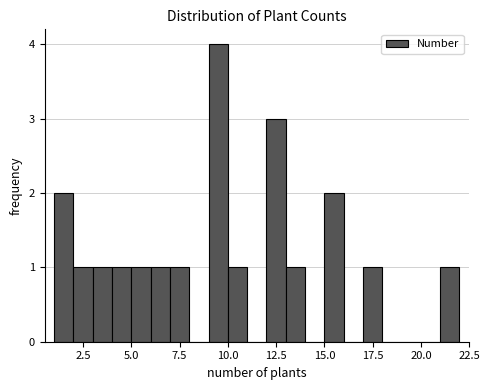

Read against the x-axis, roughly where is the centre of the tallest bar?

9.5